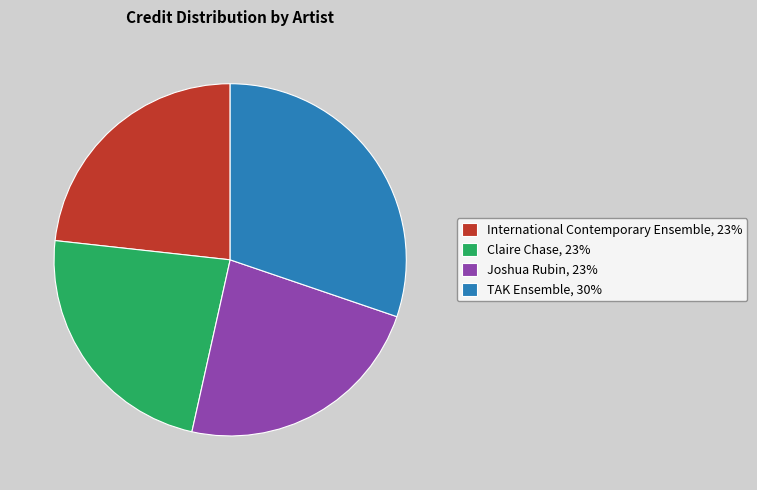

Approximately how many times larger is the value at Joshua Rubin, 23% compared to Claire Chase, 23%?

1.0